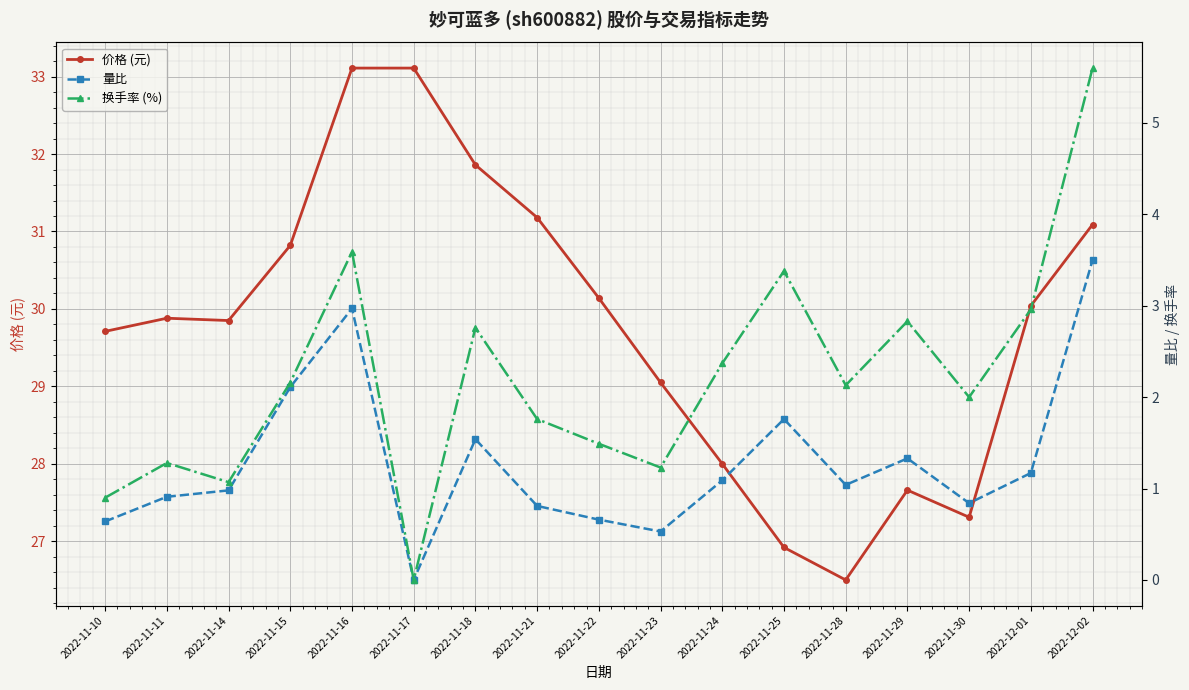

At 2022-11-14, list the series in order from largest to smallest.

价格 (元), 换手率 (%), 量比